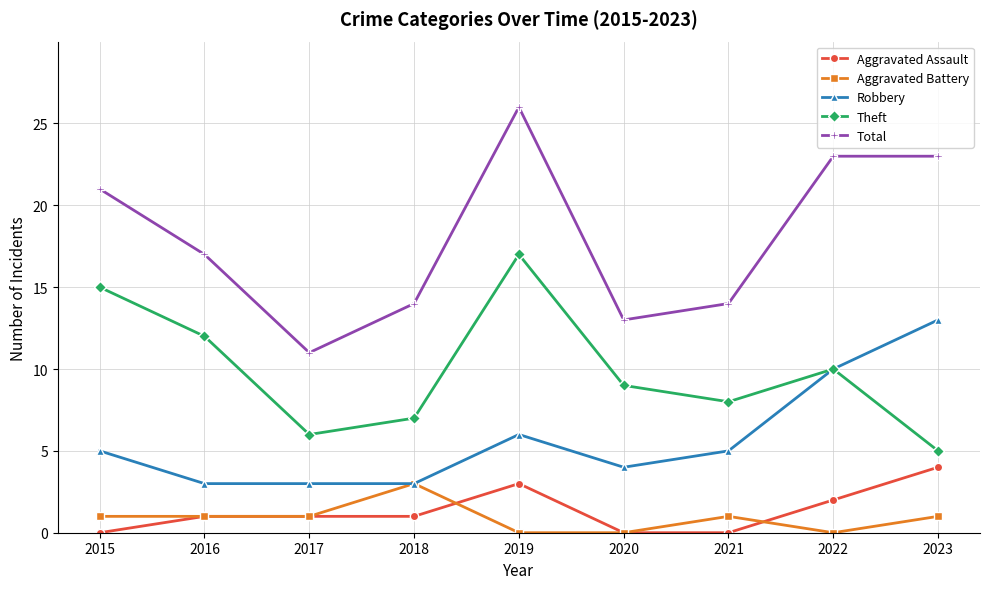

Which series has the largest range (max minus min)?

Total